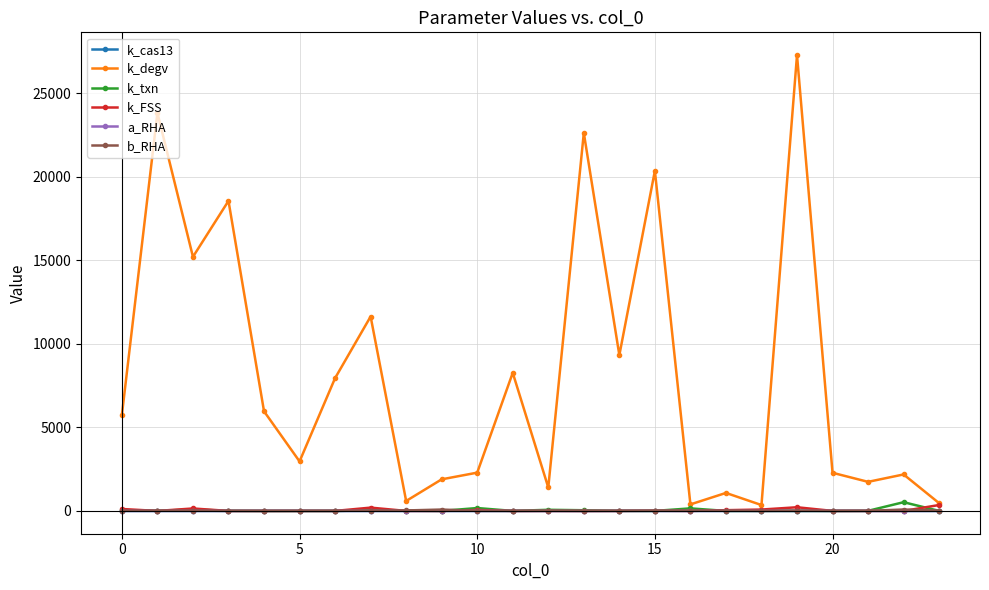

True or false: a_RHA and k_degv cross at least once.

False